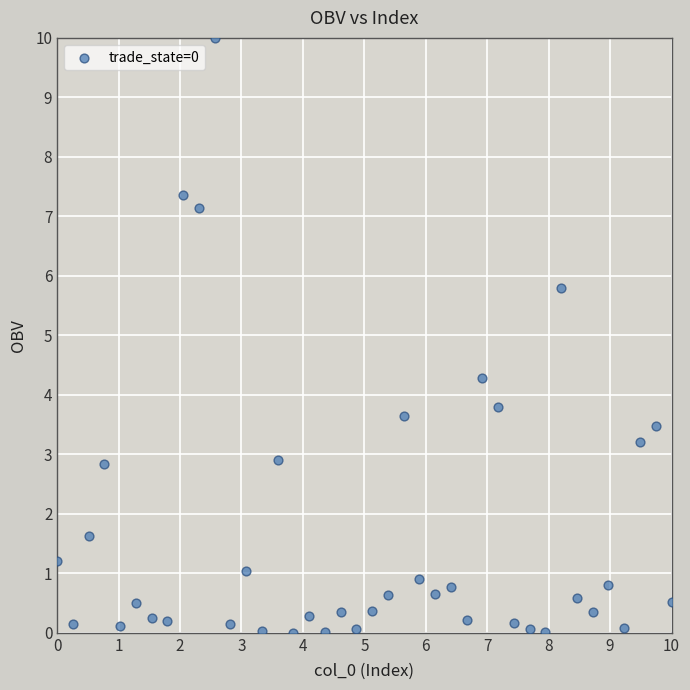

What is the range of X values (max minus min)?

10.0